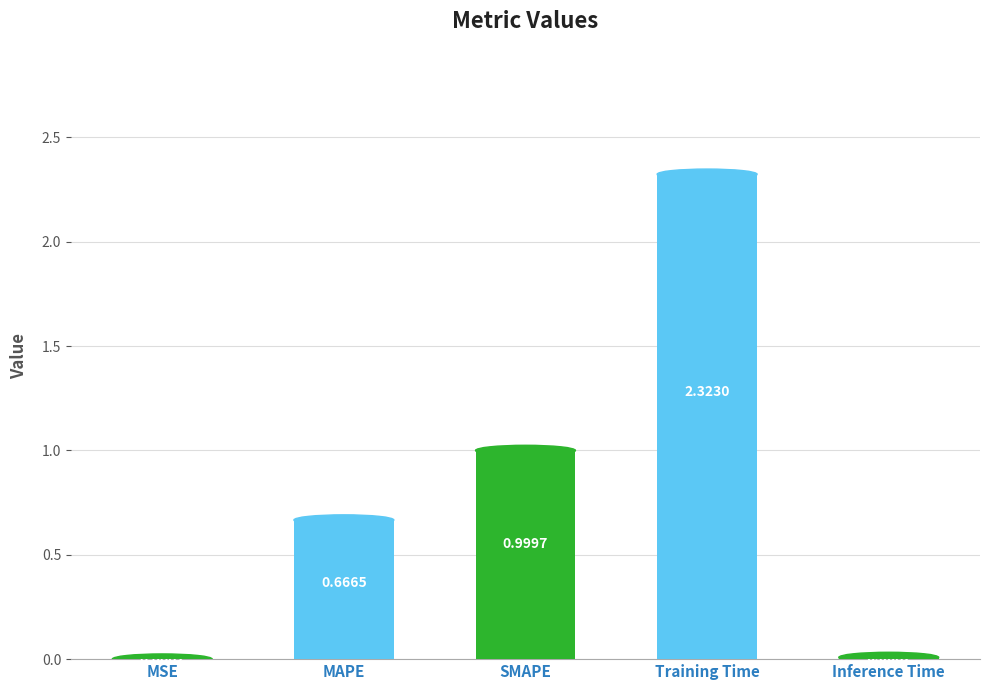

Between Inference Time and MSE, which is larger?

Inference Time